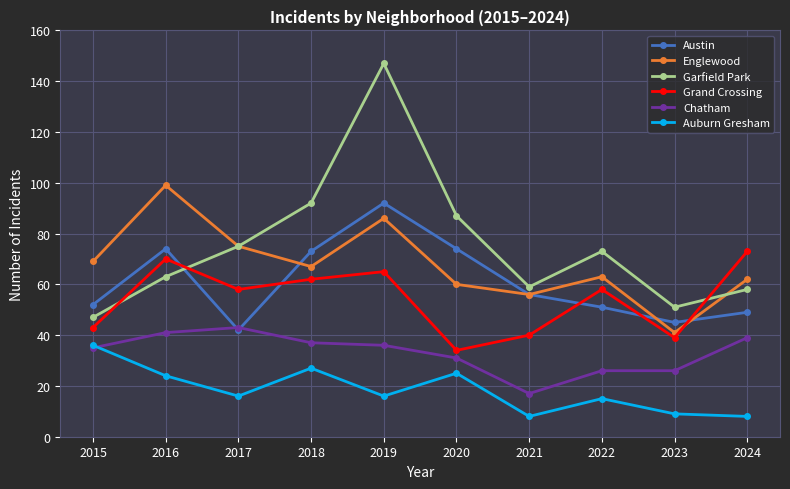

Does the chart have visible grid lines?

Yes